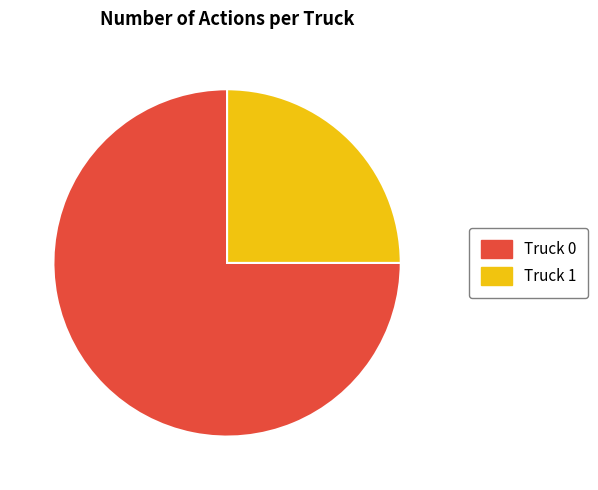

Which has a higher value, Truck 0 or Truck 1?

Truck 0